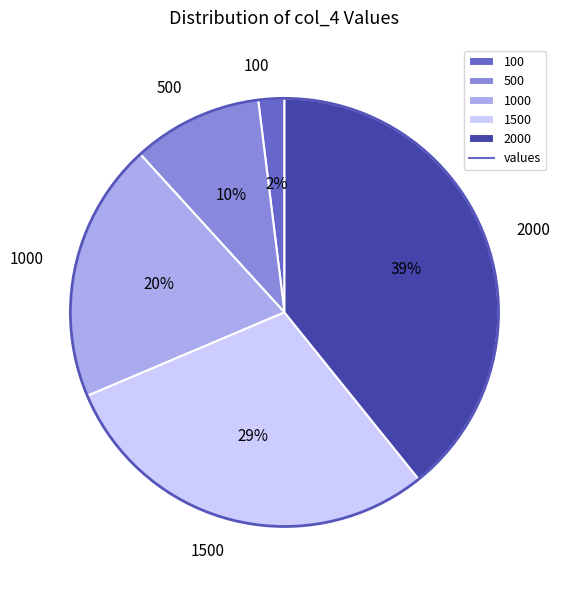

Is it true that 1500 is 19% of the pie?

False